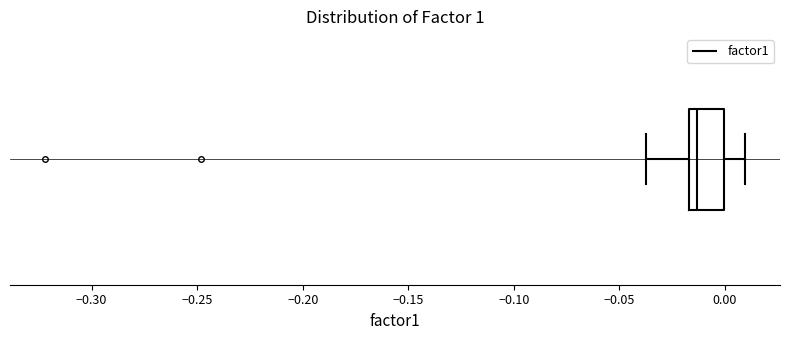

Transcribe this box plot: give where the median line is, the range the box spans, and where the two whiskers end, as read against the x-axis. The values are not printed on the chart, so give them approximately, as read against the axis.

median -0.015 (just right of the box's left edge), box -0.015 to 0.000, whiskers -0.035 to 0.010